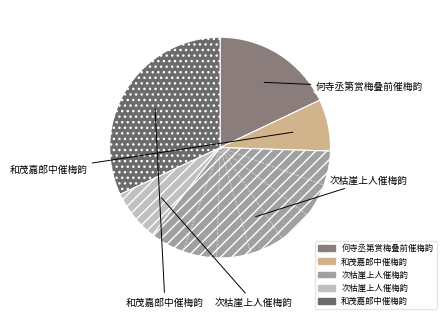

How many slices are in this pie chart?

5